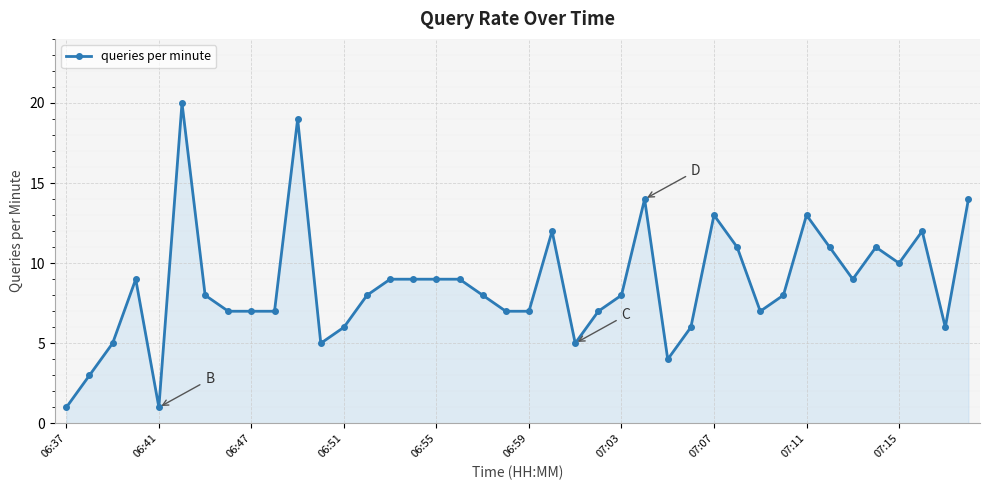

What is the difference between the second highest and minimum values?

18